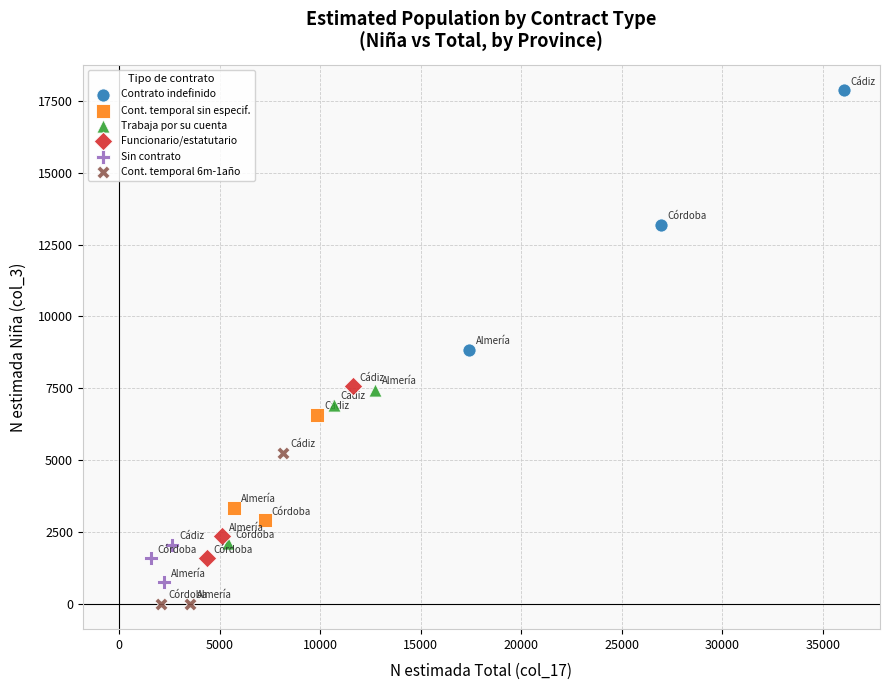

Which series has the largest Y range (max minus min)?

Contrato indefinido